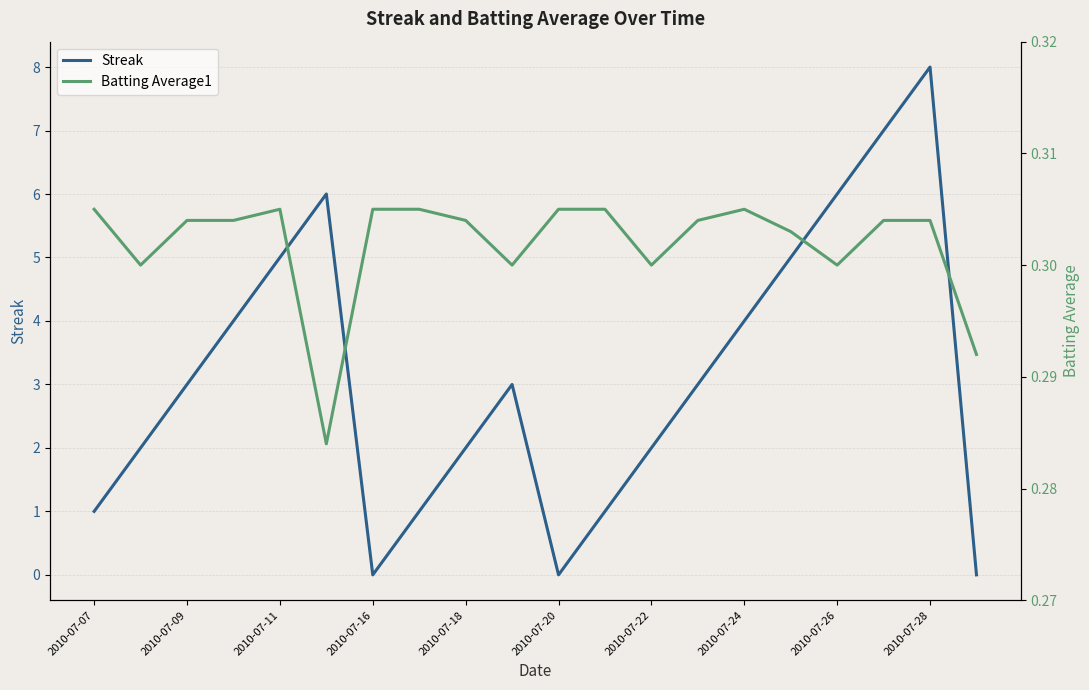

Which category has the highest value in the Streak series?

2010-07-28